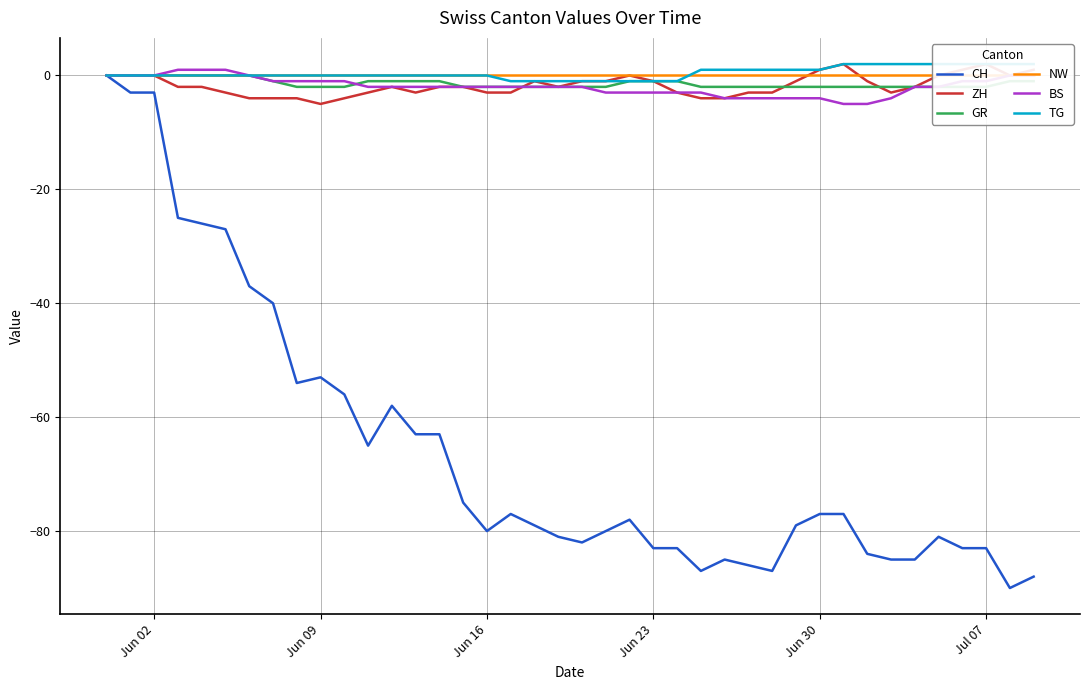

What is the lowest value of the CH series?

-90